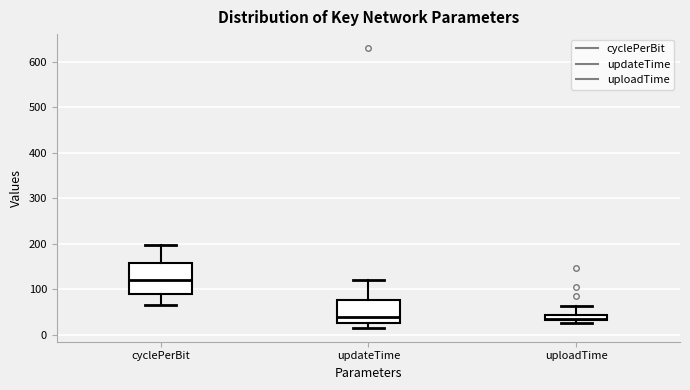

Comparing the boxes themselves (not the whiskers), which one is the tallest?

cyclePerBit